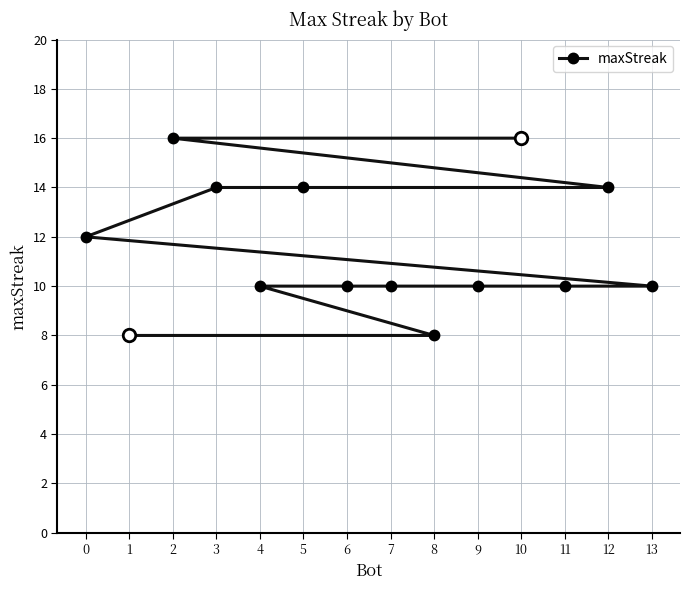

Is this an area chart (filled region under the line)?

No